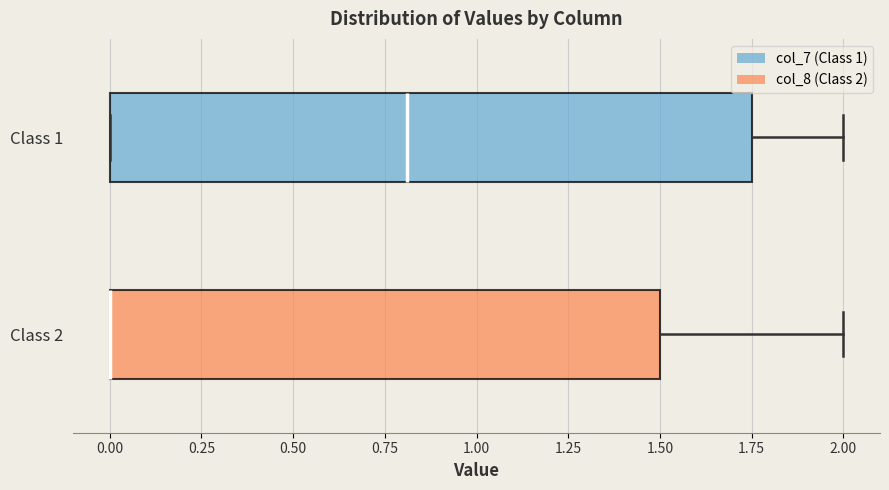

Reading bottom to top, transcribe this box plot: for each box, give where its median line is, the range the box spans, and where its two whiskers end, as read against the x-axis. The values are not printed on the chart, so give them approximately, as read against the axis.

Class 2: median 0.00 (drawn on the box's left edge), box 0.00 to 1.50, whiskers 0.00 to 2.00
Class 1: median 0.80, box 0.00 to 1.75, whiskers 0.00 to 2.00